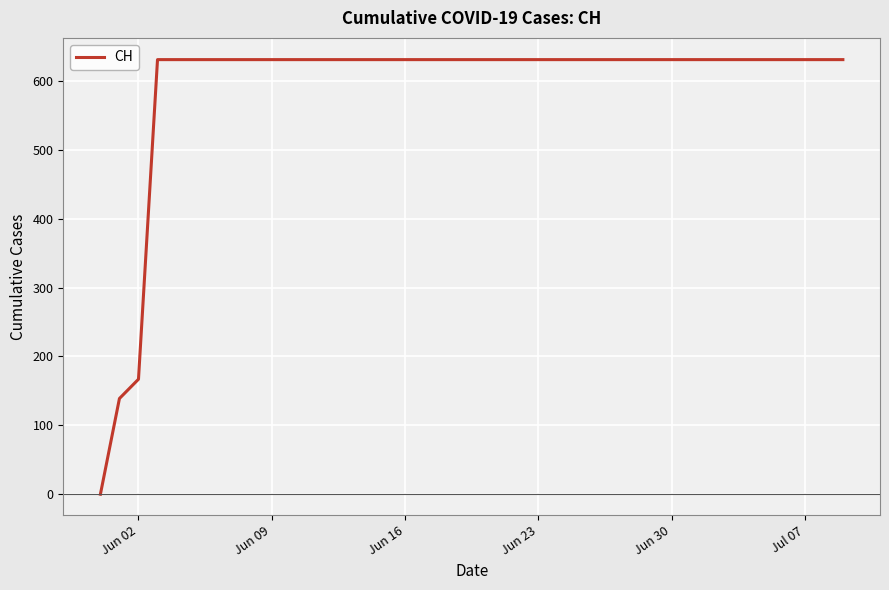

How many values are below 631?

3